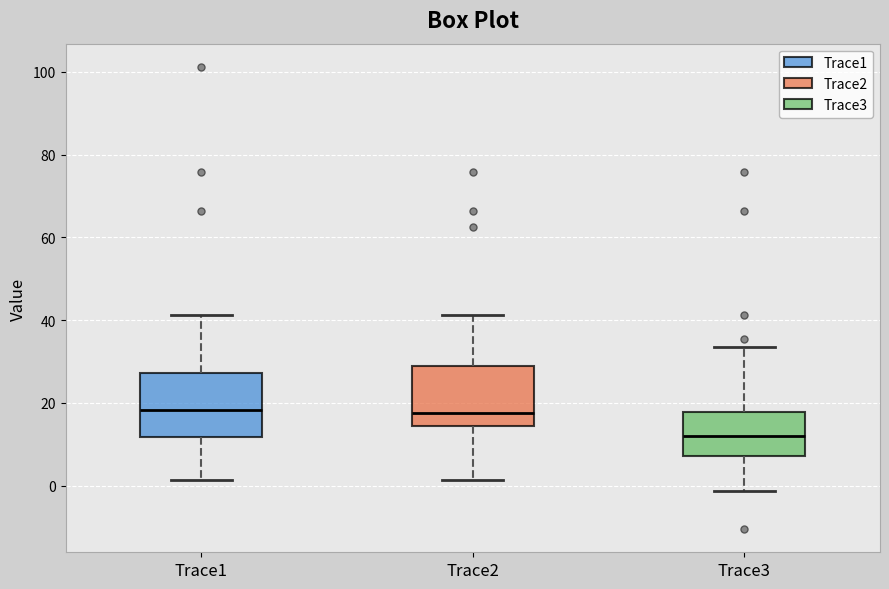

Where does the upper whisker of the box for Trace1 end on the y-axis? The values are not printed on the chart, so give them approximately, as read against the axis.

42